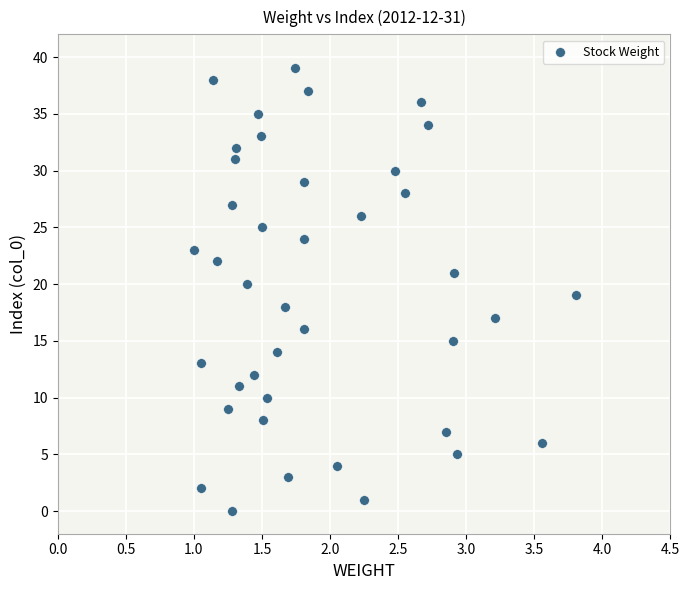

What is the range of Y values (max minus min)?

39